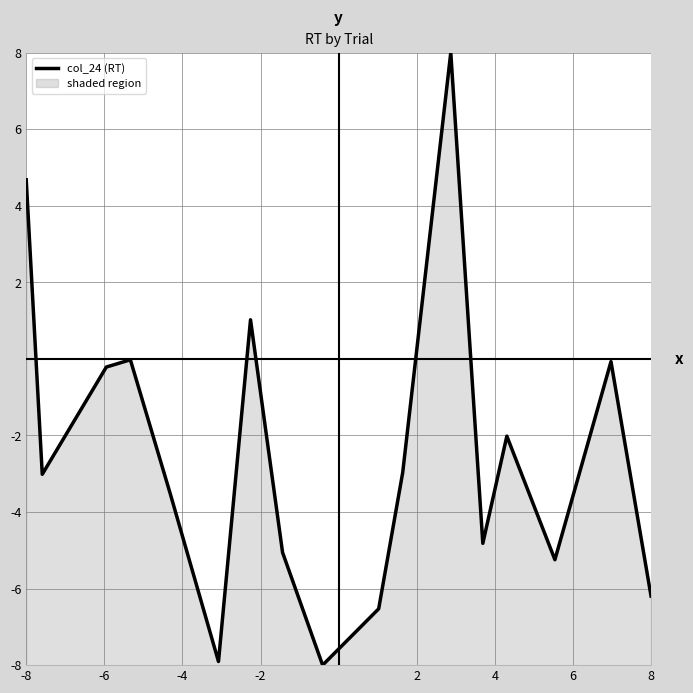

How many series are shown in this chart?

1